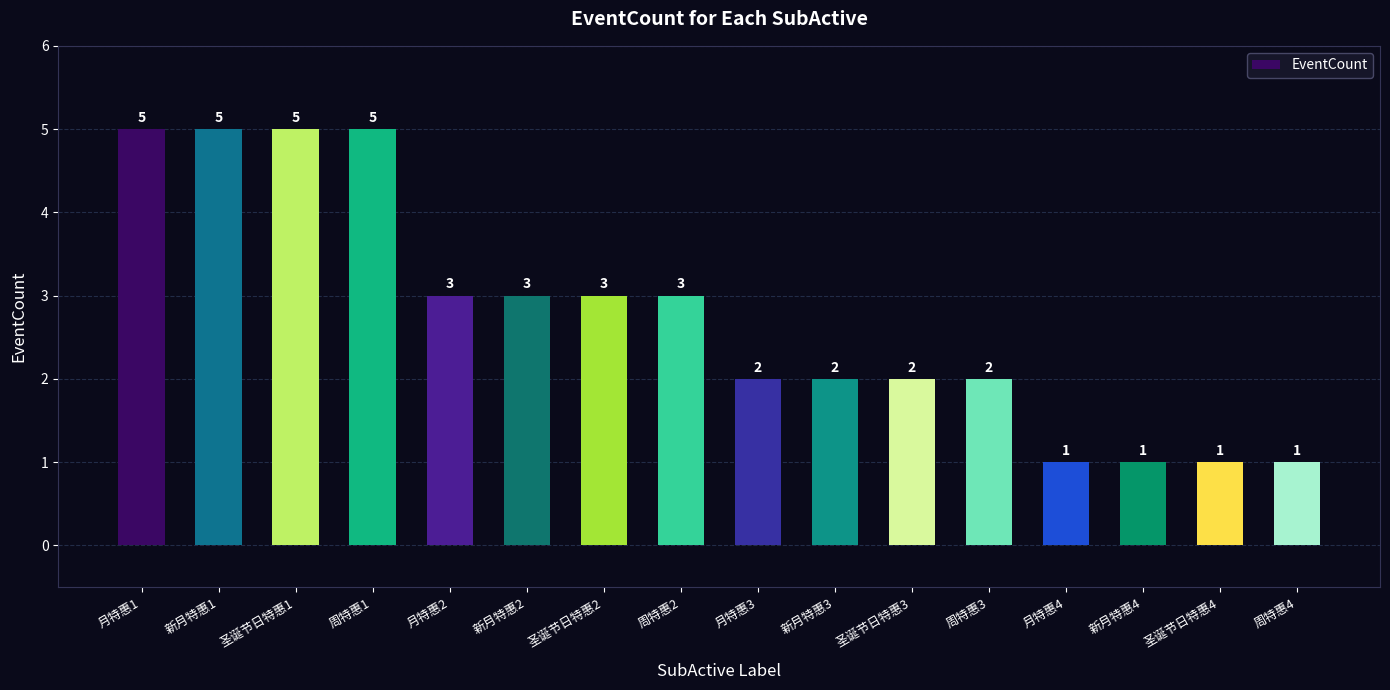

Read the value at 圣诞节日特惠1.

5